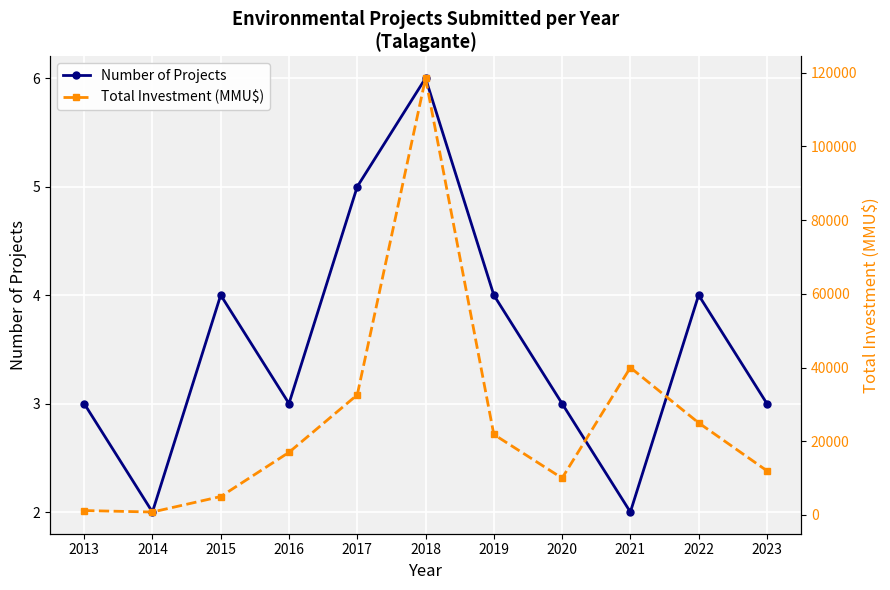

Where is Number of Projects nearest to the value 4?

2015